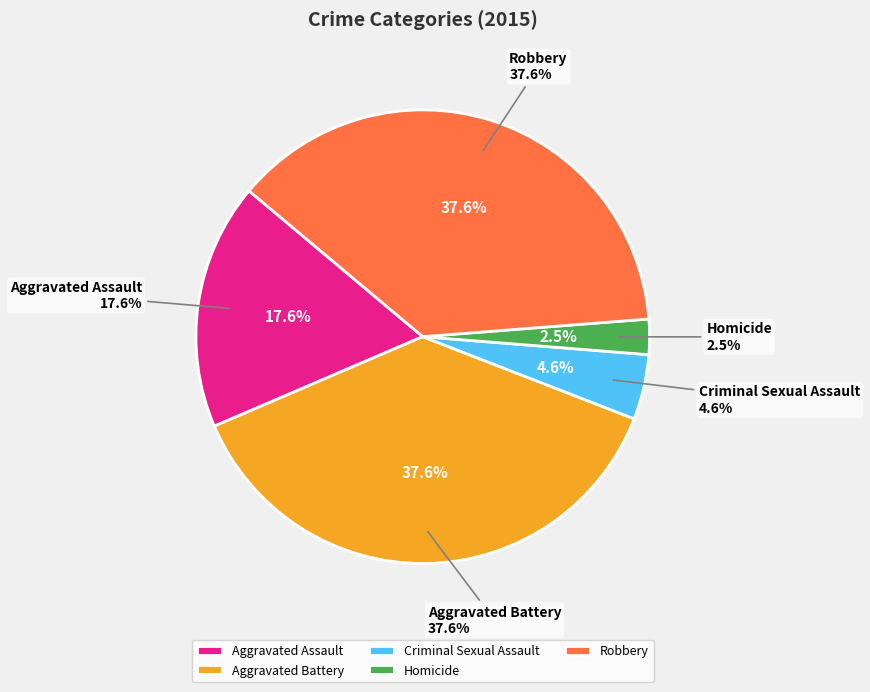

Is it true that Robbery is 45% of the pie?

False